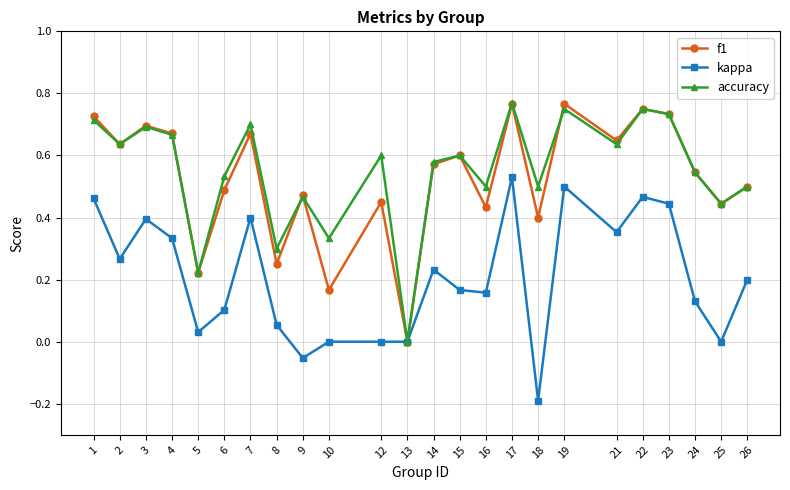

The value of f1 at 12 is 0.1. True or false?

False